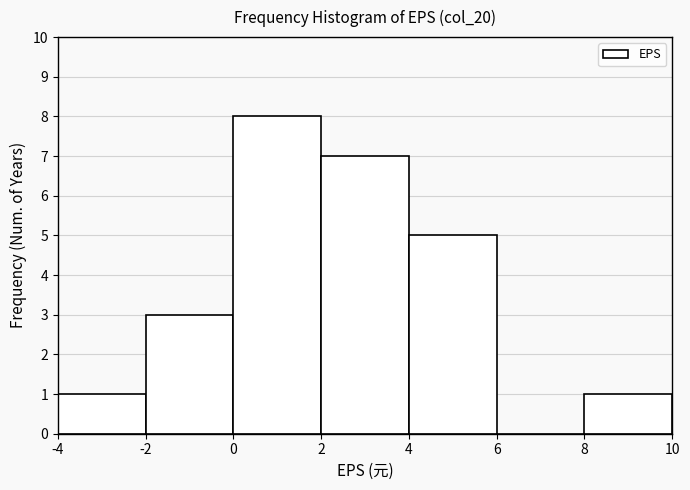

Reading left to right, transcribe this chart: for each bar, give the range it covers on the x-axis and its height. The values are not printed on the chart, so give them approximately, as read against the axis.

-4 to -2: 1
-2 to 0: 3
0 to 2: 8
2 to 4: 7
4 to 6: 5
6 to 8: 0
8 to 10: 1